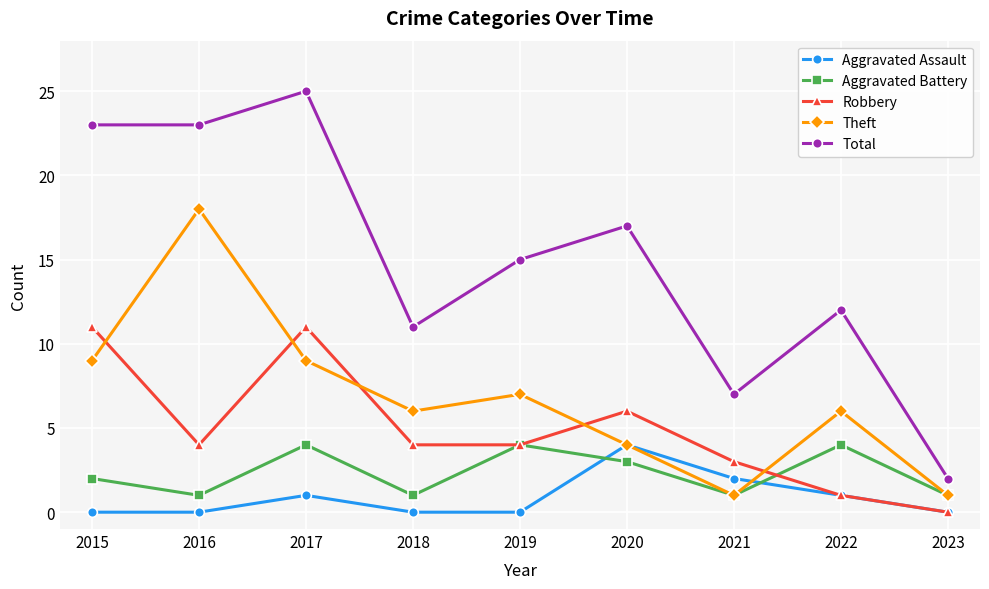

What is the maximum value shown in the chart?

25